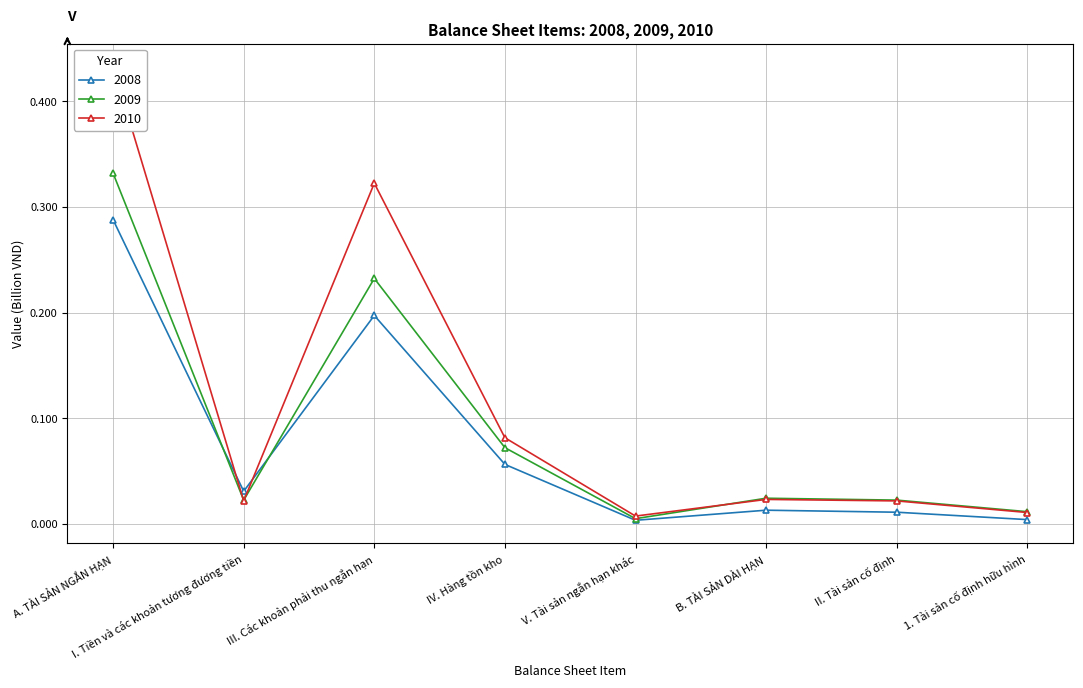

What is the difference between the second highest and second lowest values in the 2010 series?

0.3